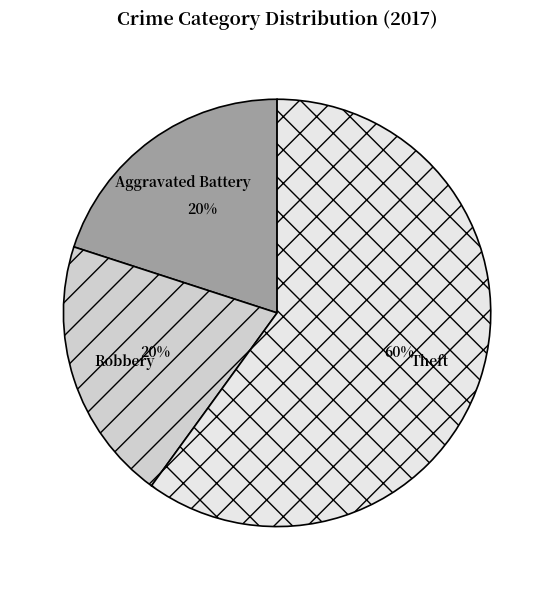

What percentage is the Theft slice, to the nearest percent?

60%